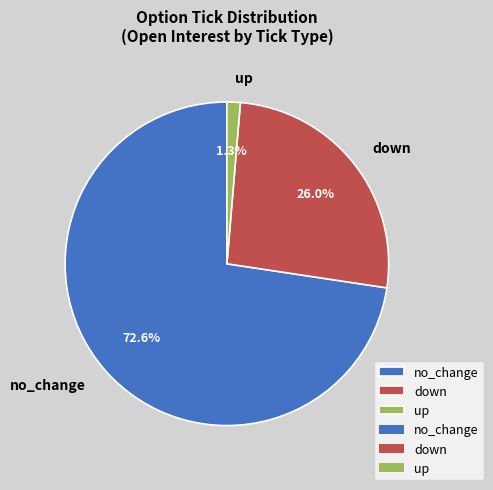

What percentage is NOT represented by down?

74.0%